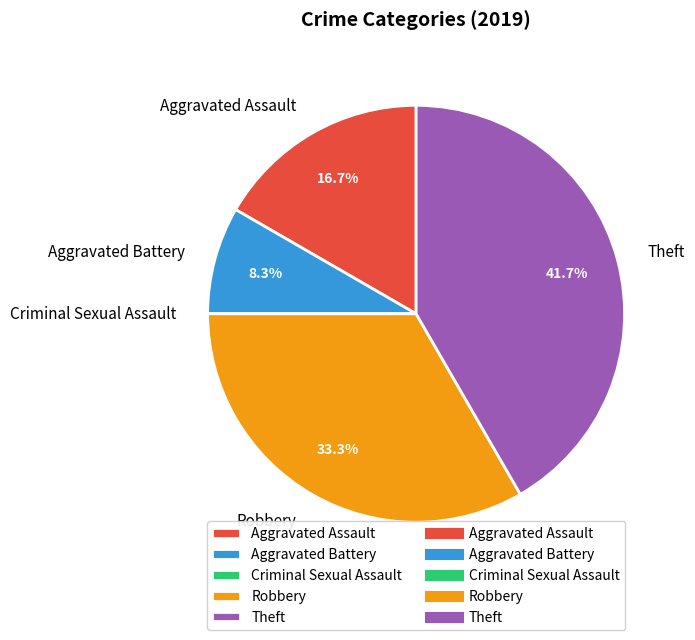

Between Aggravated Assault and Theft, which is larger?

Theft